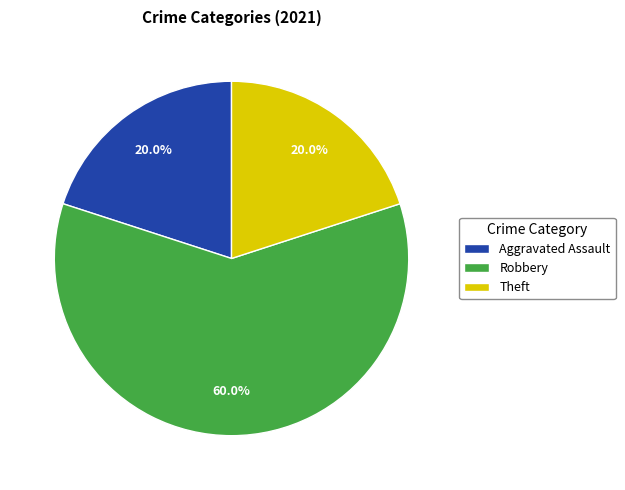

To the nearest percent, what is the difference between the largest and smallest slice percentages?

40%